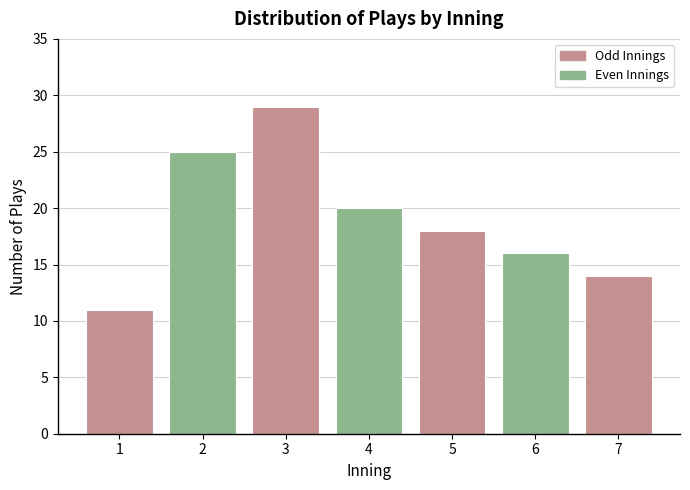

Reading left to right, list all the values displayed in this chart.

11	25	29	20	18	16	14